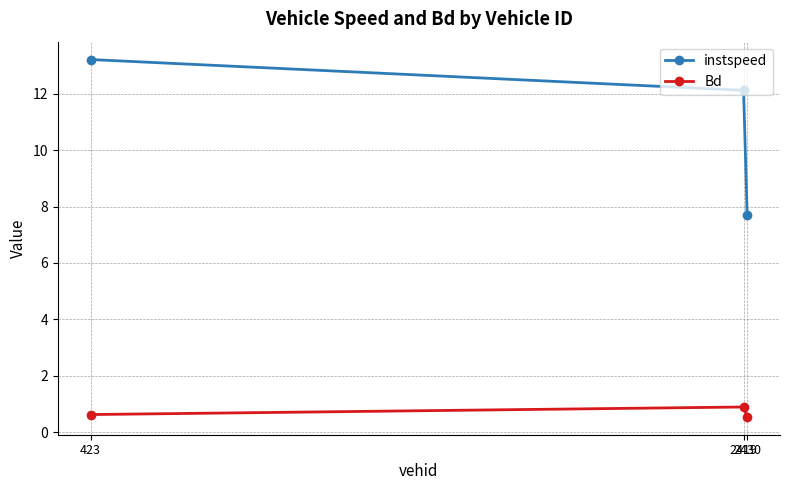

What is the maximum value for Bd?

0.9